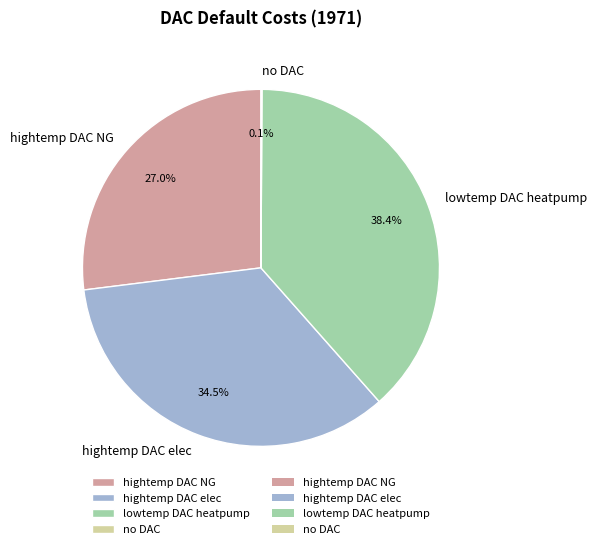

Does lowtemp DAC heatpump account for over 50% of the chart?

No